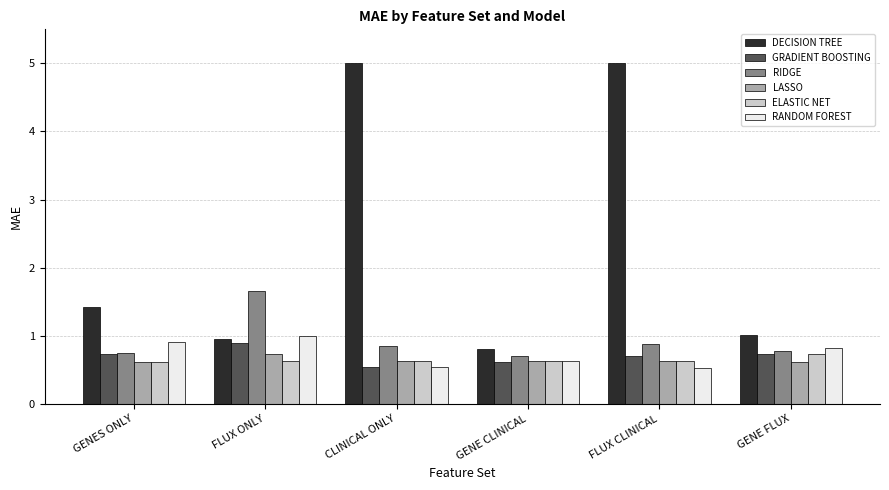

Reading left to right, extract all data points from this chart.

DECISION TREE: GENES ONLY=1.4	FLUX ONLY=0.9	CLINICAL ONLY=5.0	GENE CLINICAL=0.8	FLUX CLINICAL=5.0	GENE FLUX=1.0
GRADIENT BOOSTING: GENES ONLY=0.7	FLUX ONLY=0.9	CLINICAL ONLY=0.5	GENE CLINICAL=0.6	FLUX CLINICAL=0.7	GENE FLUX=0.7
RIDGE: GENES ONLY=0.7	FLUX ONLY=1.7	CLINICAL ONLY=0.8	GENE CLINICAL=0.7	FLUX CLINICAL=0.9	GENE FLUX=0.8
LASSO: GENES ONLY=0.6	FLUX ONLY=0.7	CLINICAL ONLY=0.6	GENE CLINICAL=0.6	FLUX CLINICAL=0.6	GENE FLUX=0.6
ELASTIC NET: GENES ONLY=0.6	FLUX ONLY=0.6	CLINICAL ONLY=0.6	GENE CLINICAL=0.6	FLUX CLINICAL=0.6	GENE FLUX=0.7
RANDOM FOREST: GENES ONLY=0.9	FLUX ONLY=1.0	CLINICAL ONLY=0.5	GENE CLINICAL=0.6	FLUX CLINICAL=0.5	GENE FLUX=0.8